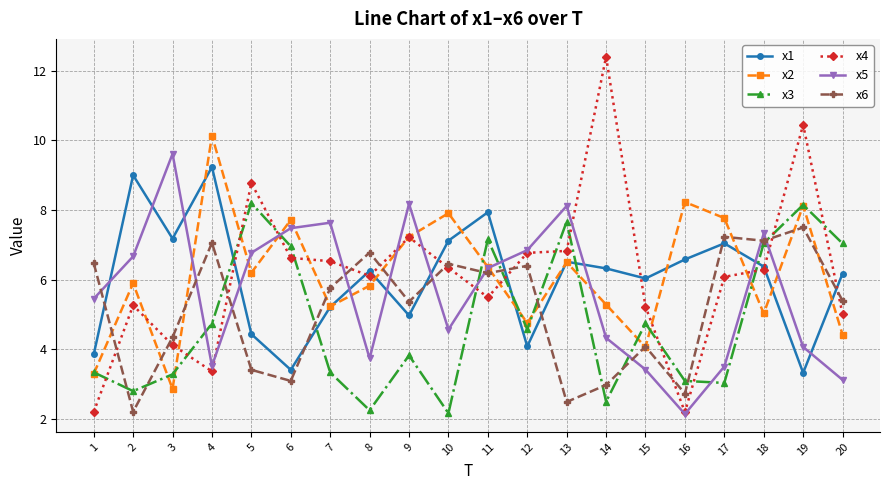

How many data points in x6 are less than 5?

8